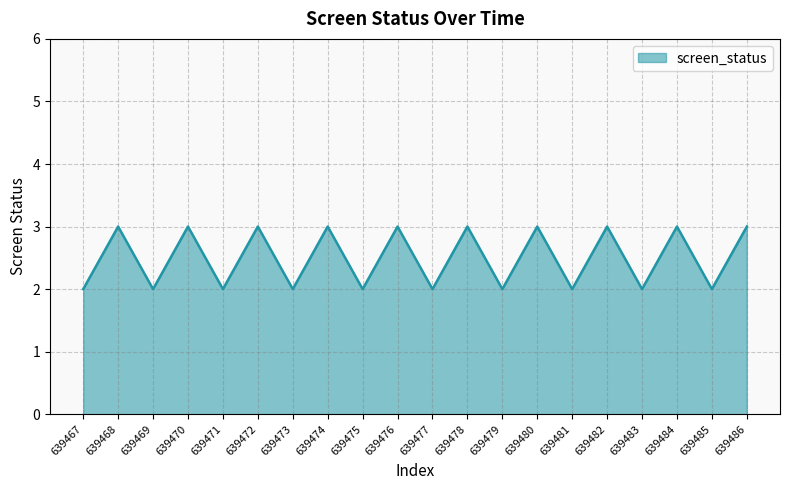

What is the sum of all values?

50